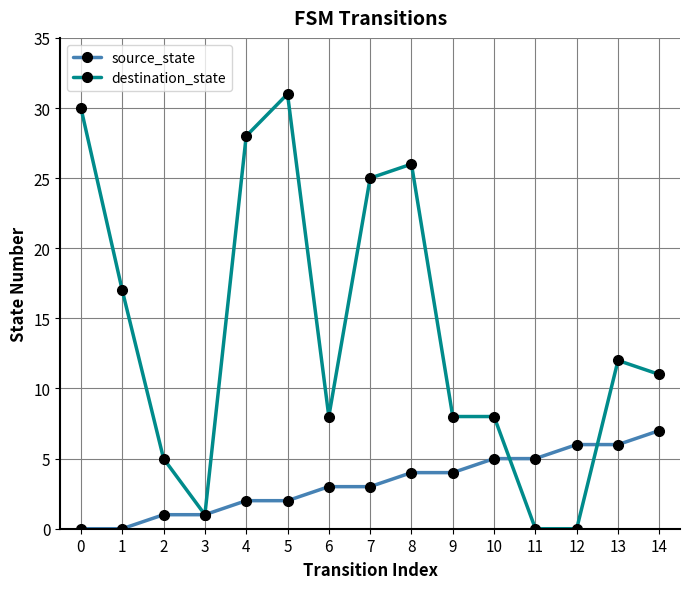

What is the greatest value displayed?

31